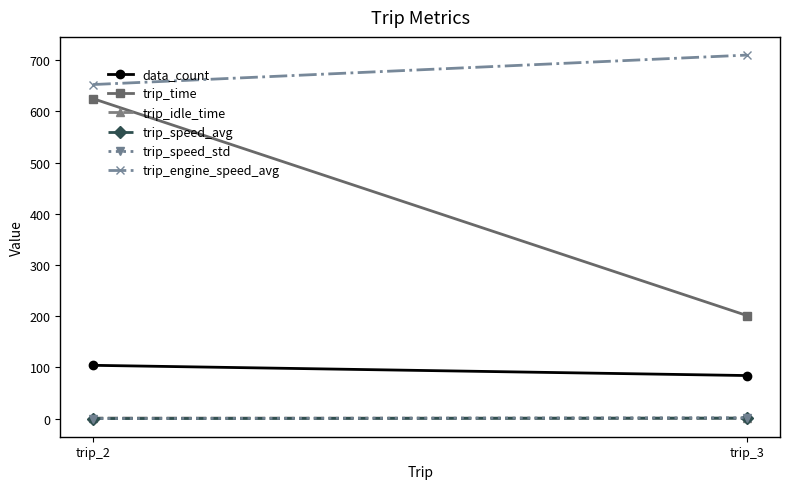

What is the sum of all trip_time values?

826.0